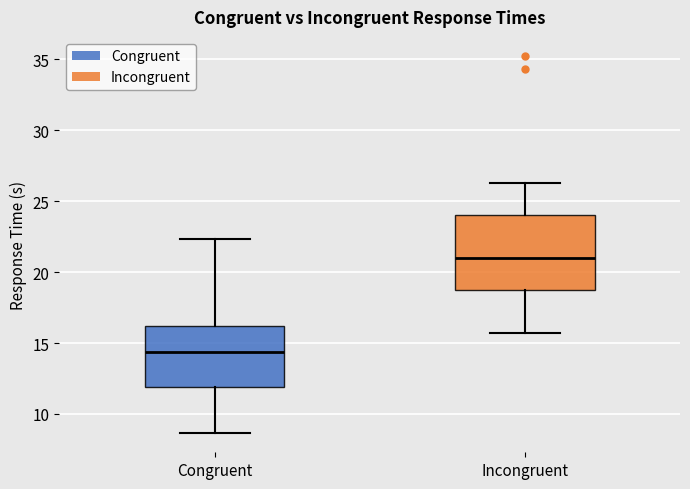

Which box is the tallest, from its lower edge to its upper edge?

Incongruent